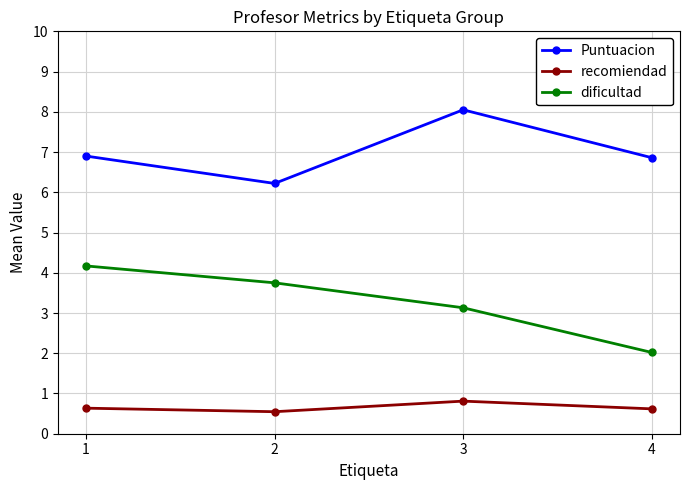

Reading left to right, transcribe all the data shown in this chart.

Puntuacion: 6.9	6.2	8.1	6.9
recomiendad: 0.6	0.5	0.8	0.6
dificultad: 4.2	3.8	3.1	2.0